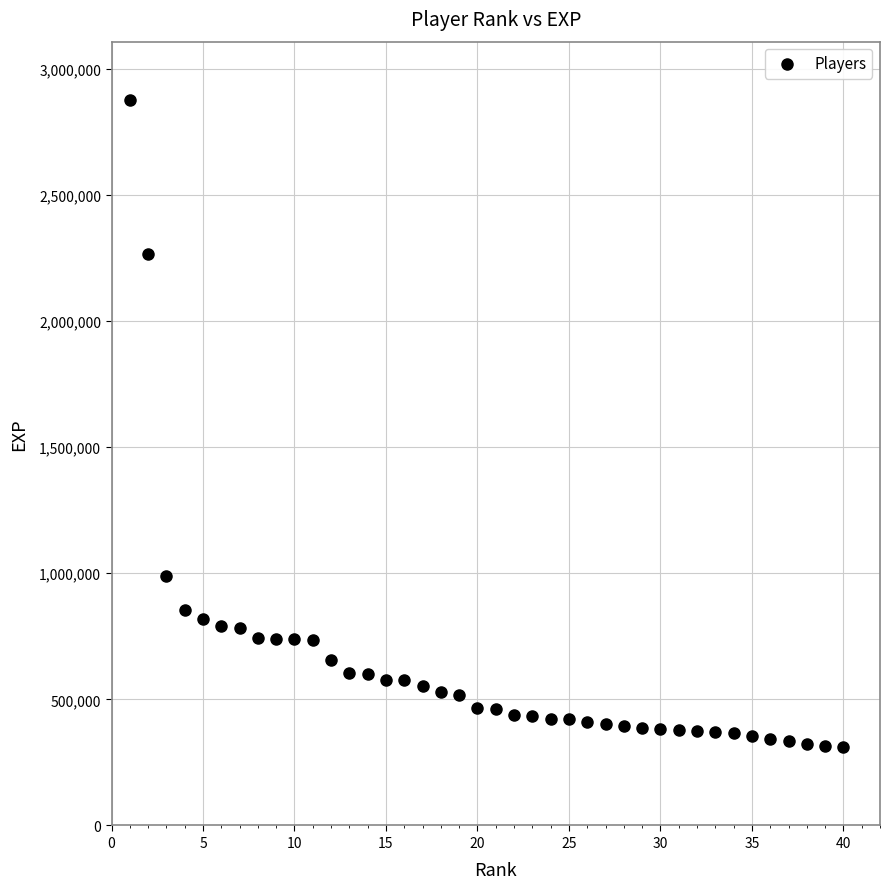

What is the range of Y values (max minus min)?

2568463